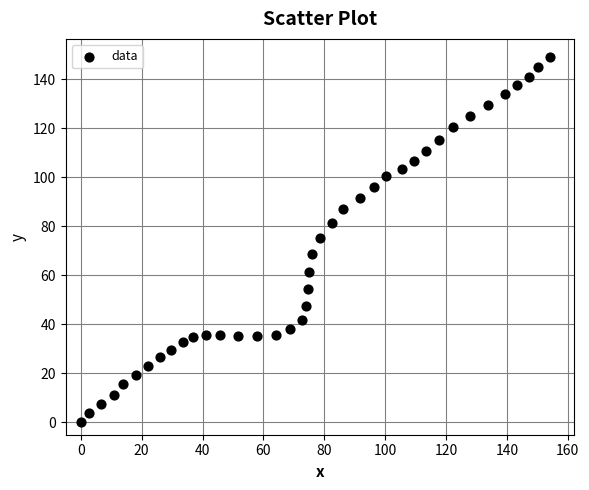

What is the range of X values (max minus min)?

154.3